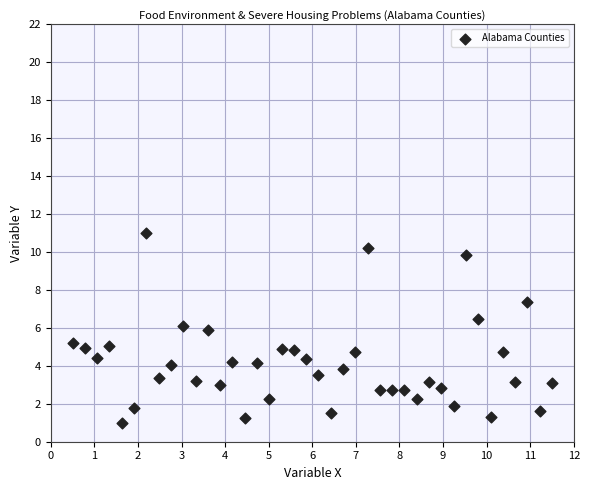

What is the range of Y values (max minus min)?

10.0